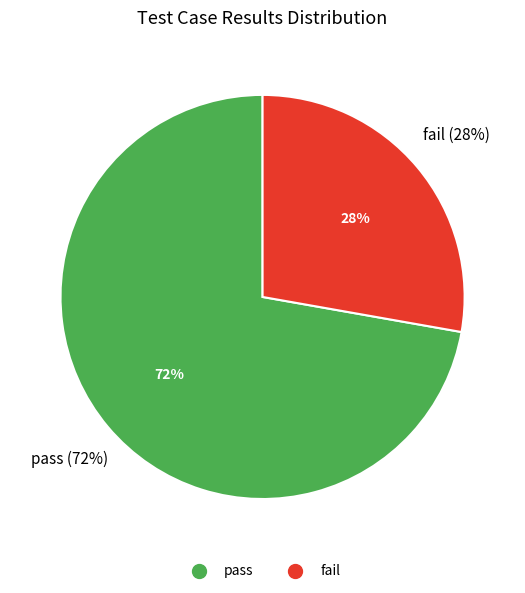

Count the number of slices in the pie.

2